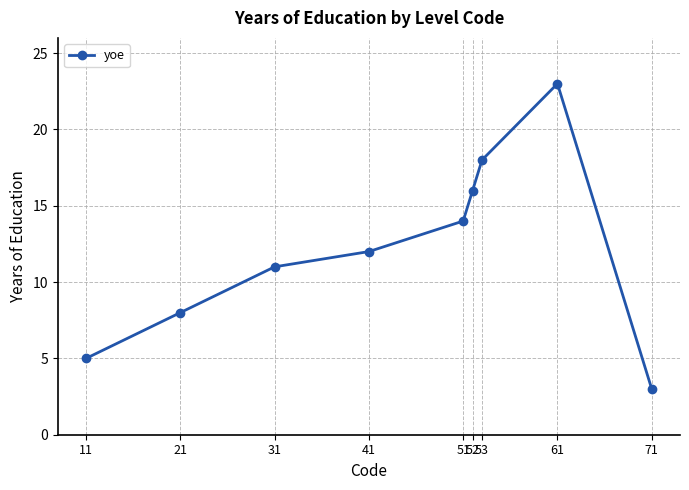

Count the values in the range 8 to 16.

5